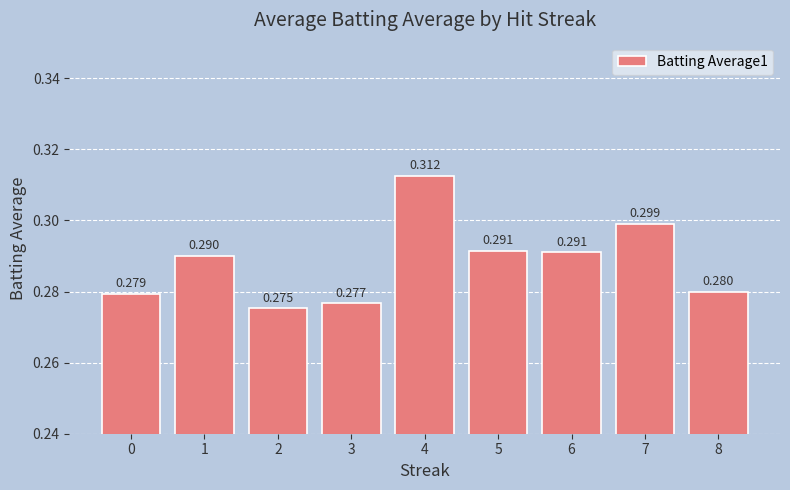

How many values are between 0 and 1?

9